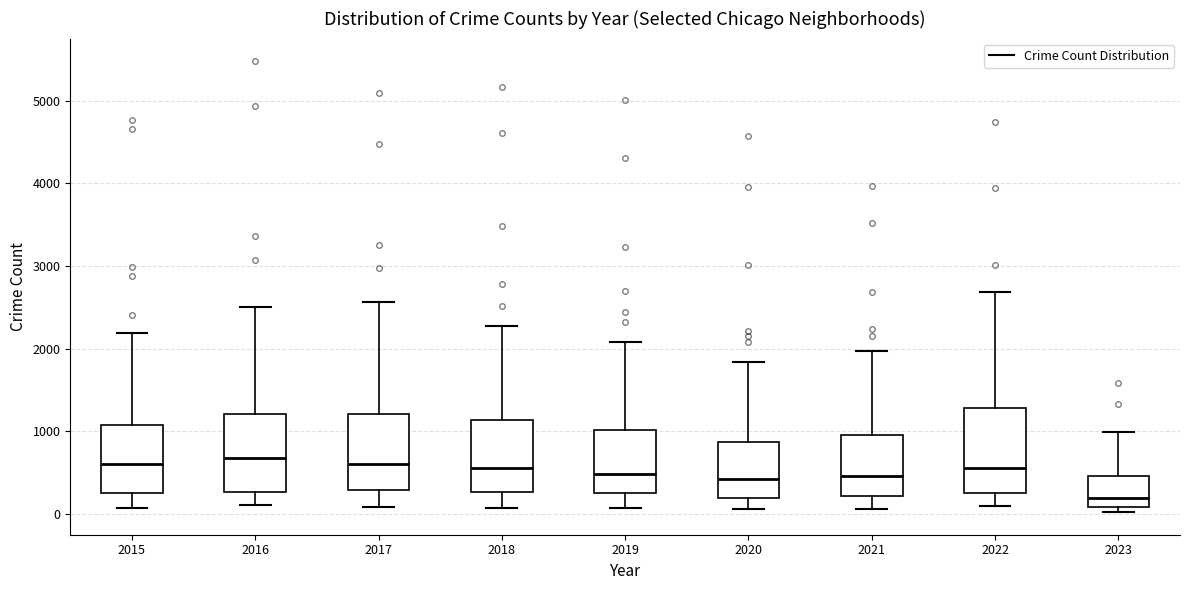

Reading left to right, read every box against the y-axis: the position of its median line, the range the box covers, and the ends of its whiskers. The values are not printed on the chart, so give them approximately, as read against the axis.

2015: median 600, box 300 to 1100, whiskers 100 to 2200
2016: median 700, box 300 to 1200, whiskers 100 to 2500
2017: median 600, box 300 to 1200, whiskers 100 to 2600
2018: median 600, box 300 to 1100, whiskers 100 to 2300
2019: median 500, box 300 to 1000, whiskers 100 to 2100
2020: median 400, box 200 to 900, whiskers 100 to 1800
2021: median 500, box 200 to 1000, whiskers 100 to 2000
2022: median 600, box 300 to 1300, whiskers 100 to 2700
2023: median 200, box 100 to 500, whiskers 0 to 1000